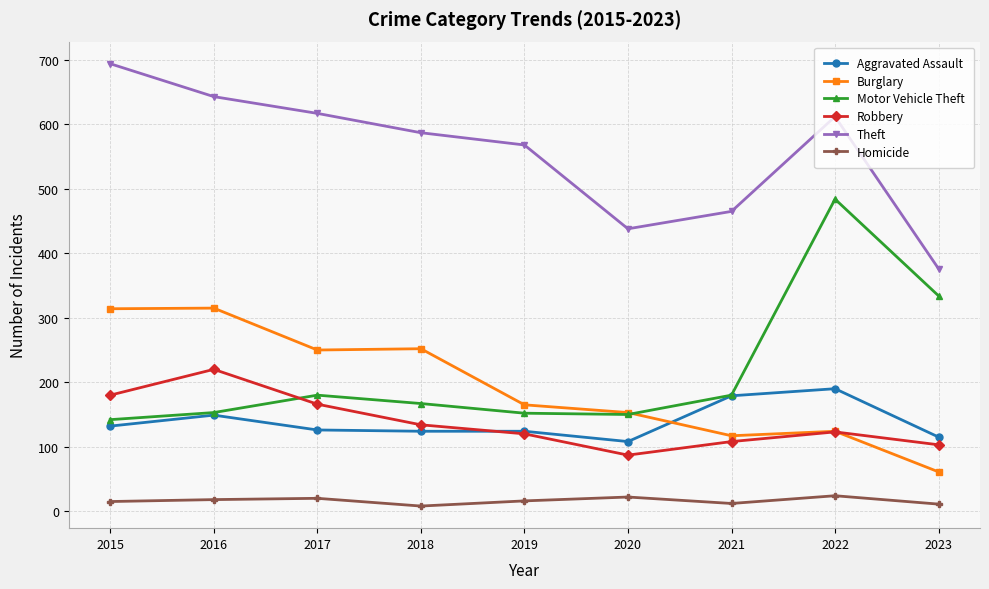

What is the difference between the highest and lowest values at 2016?

625